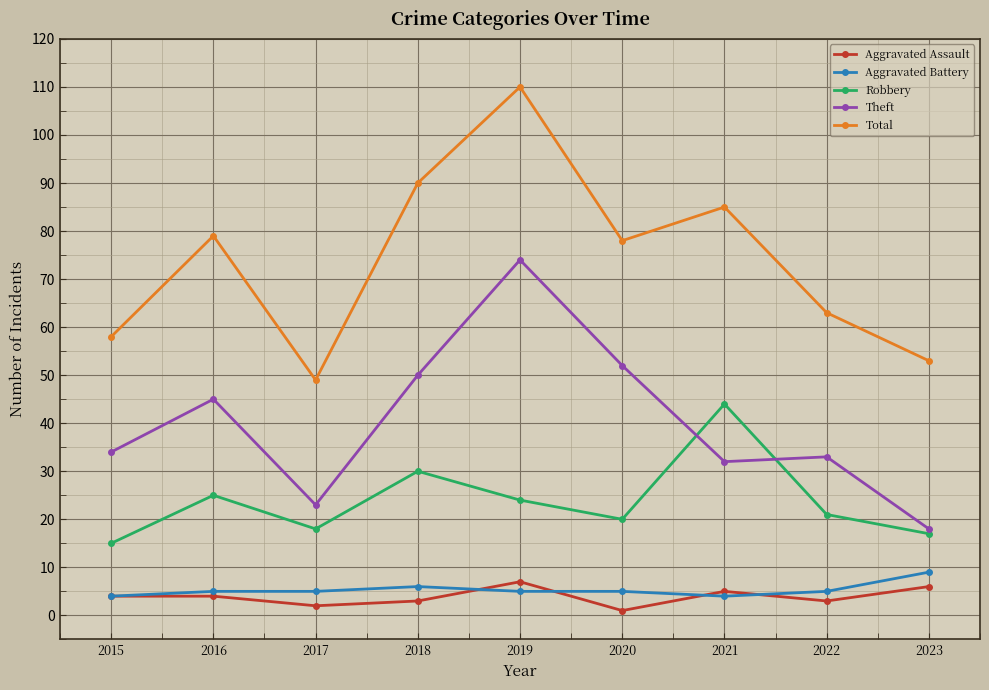

What are all the series names shown in the legend?

Aggravated Assault, Aggravated Battery, Robbery, Theft, Total